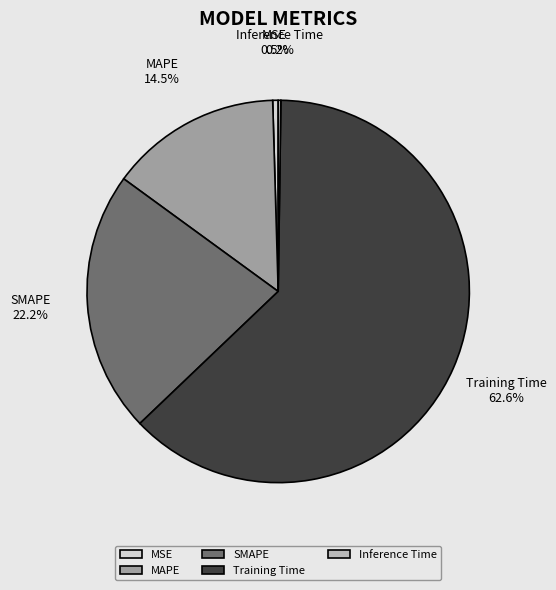

Combined, do MSE and SMAPE account for over 50%?

No